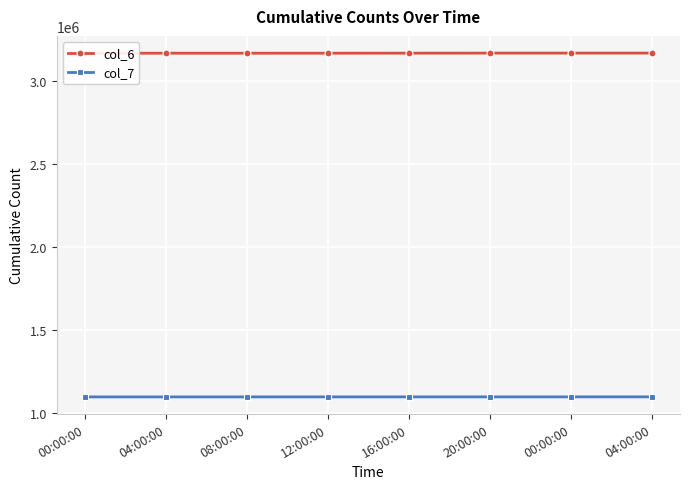

True or false: col_7 and col_6 intersect in this chart.

False